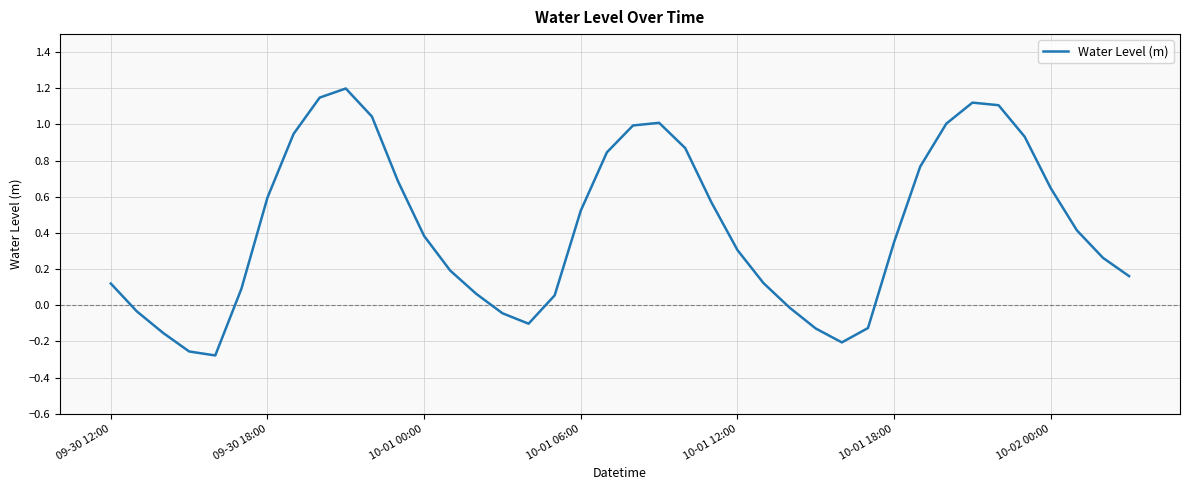

What is the maximum value shown in the chart?

1.2